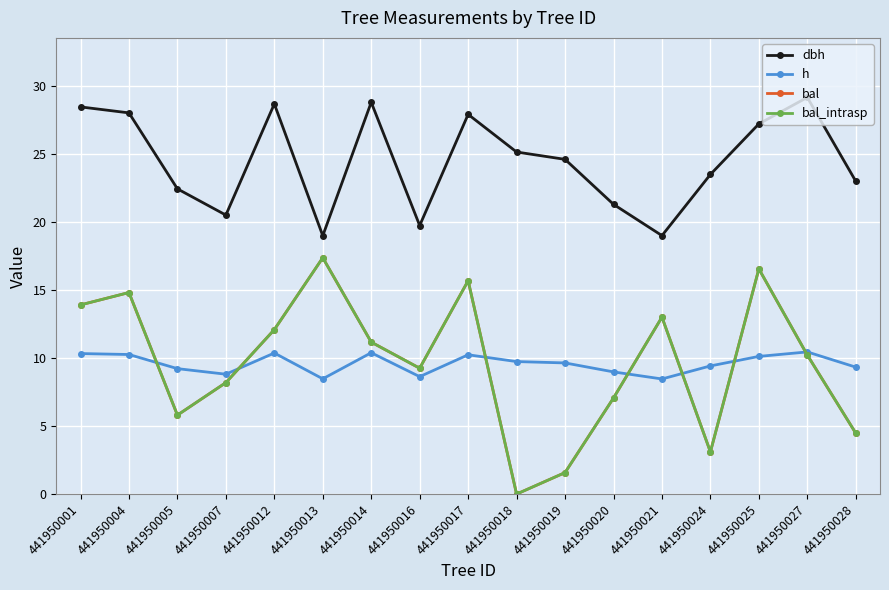

At which label is bal closest to 8?

441950007